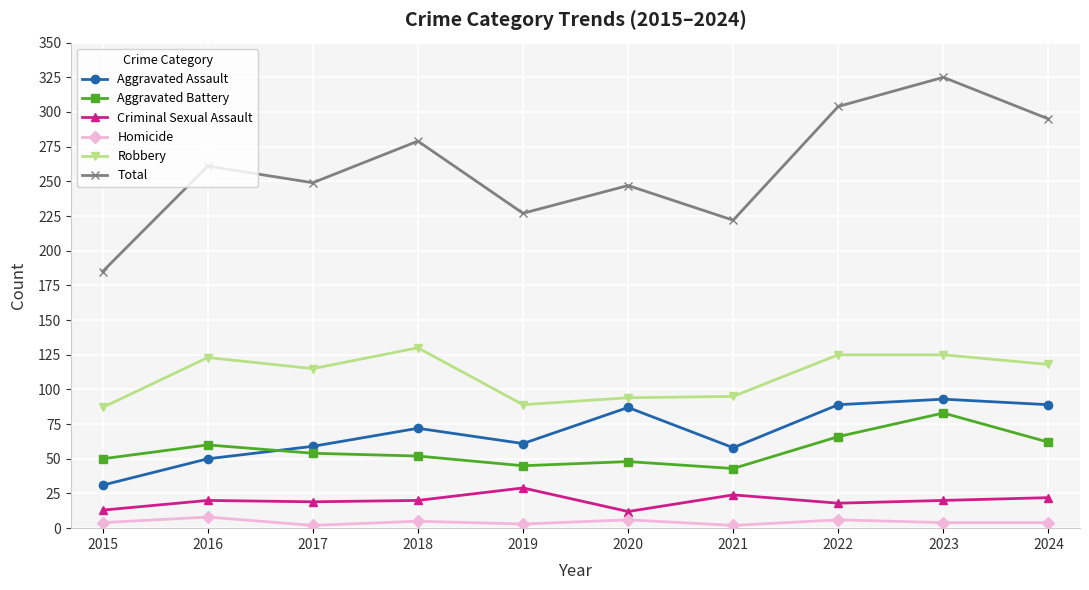

What is the spread (max minus min) of values at 2018?

274